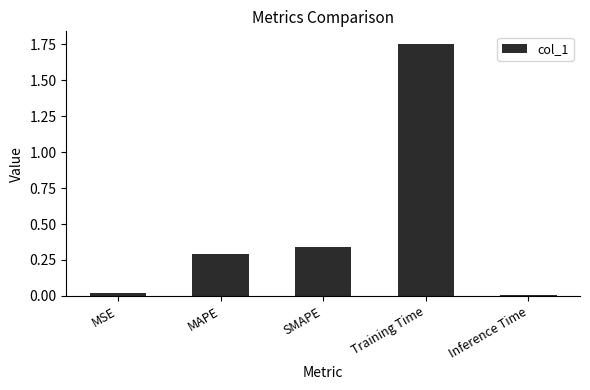

What is the change in value from SMAPE to Training Time?

+1.4